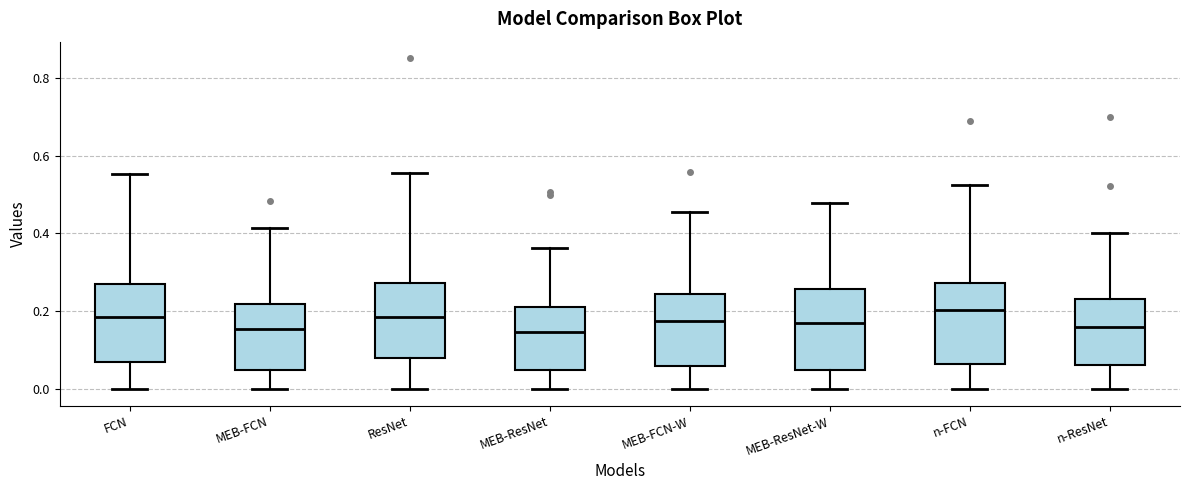

Reading left to right, read every box against the y-axis: the position of its median line, the range the box covers, and the ends of its whiskers. The values are not printed on the chart, so give them approximately, as read against the axis.

FCN: median 0.18, box 0.08 to 0.26, whiskers 0.00 to 0.56
MEB-FCN: median 0.16, box 0.06 to 0.22, whiskers 0.00 to 0.42
ResNet: median 0.18, box 0.08 to 0.28, whiskers 0.00 to 0.56
MEB-ResNet: median 0.14, box 0.06 to 0.22, whiskers 0.00 to 0.36
MEB-FCN-W: median 0.18, box 0.06 to 0.24, whiskers 0.00 to 0.46
MEB-ResNet-W: median 0.16, box 0.06 to 0.26, whiskers 0.00 to 0.48
n-FCN: median 0.20, box 0.06 to 0.28, whiskers 0.00 to 0.52
n-ResNet: median 0.16, box 0.06 to 0.24, whiskers 0.00 to 0.40